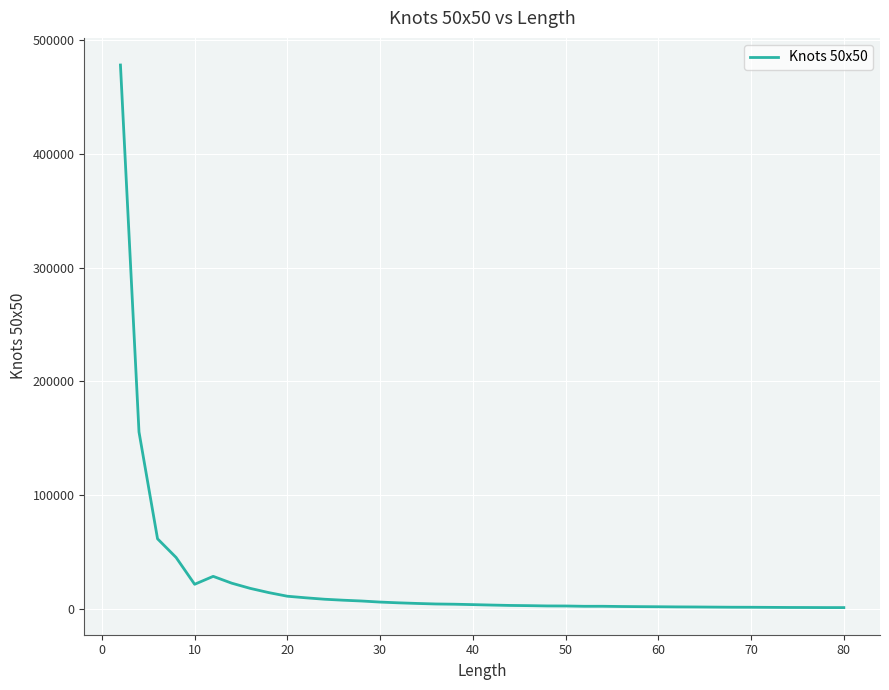

What is the greatest value displayed?

478036